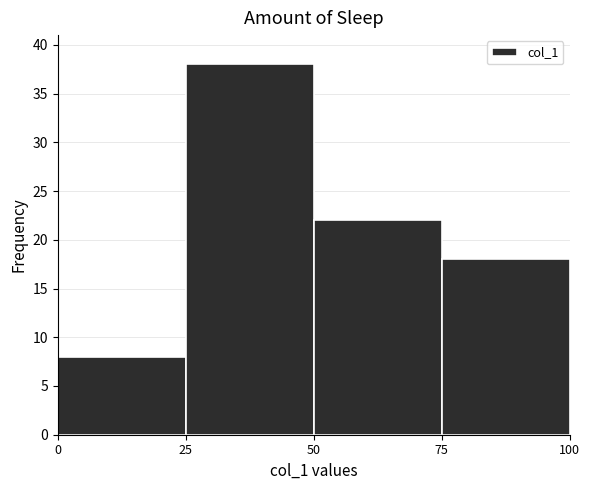

Reading left to right, transcribe this chart: for each bar, give the range it covers on the x-axis and its height. The values are not printed on the chart, so give them approximately, as read against the axis.

0 to 25: 8
25 to 50: 38
50 to 75: 22
75 to 100: 18